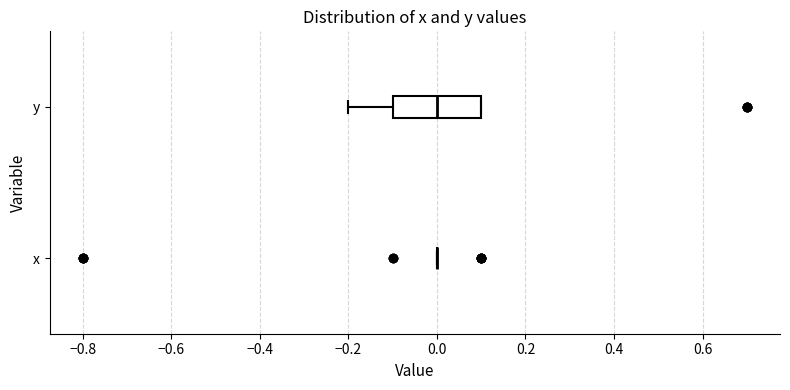

Comparing the boxes themselves (not the whiskers), which one is the widest?

y